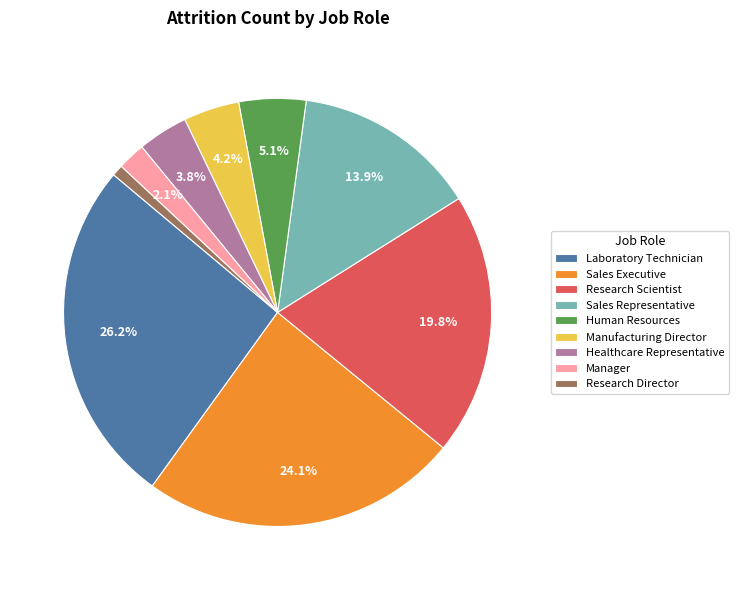

Does any single category account for the majority?

No